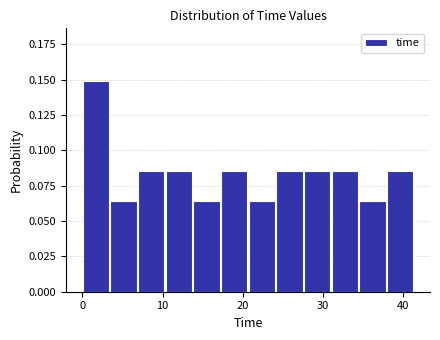

Around what value on the x-axis is the tallest bar? Give the approximate position of its centre, as read against the axis.

2